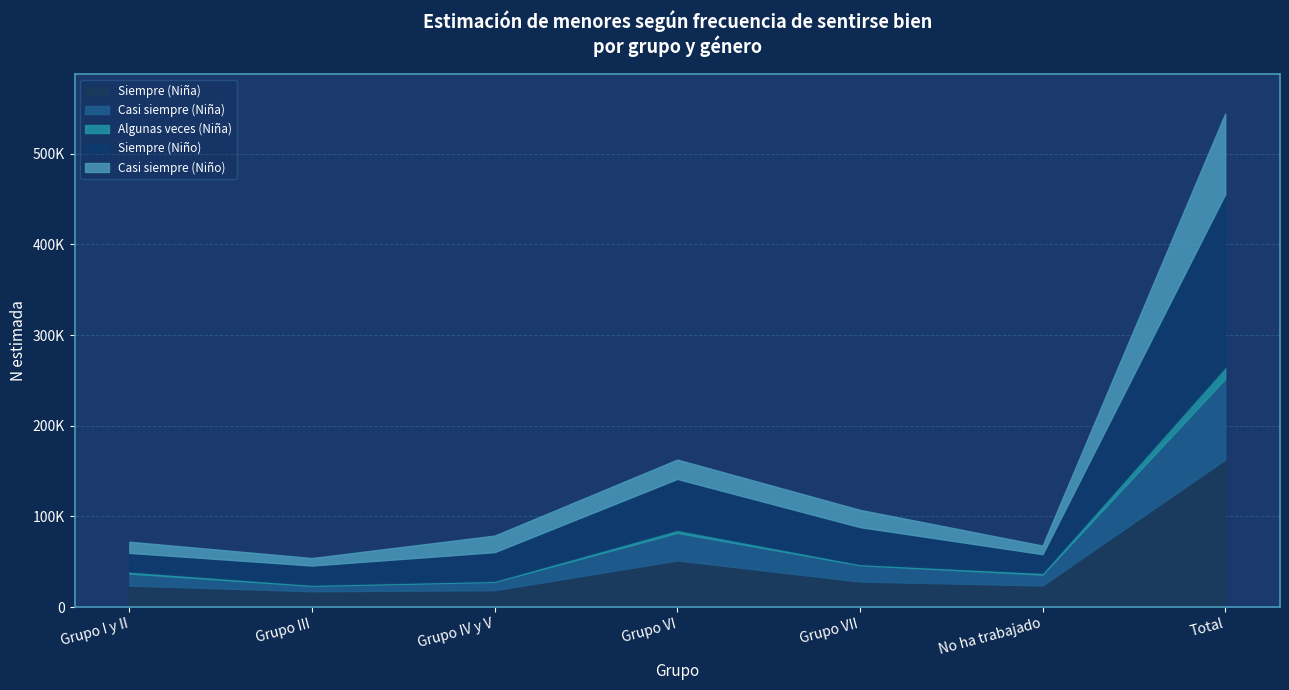

Is the value of Casi siempre (Niña) at Total greater than the value of Siempre (Niña) at Grupo IV y V?

Yes